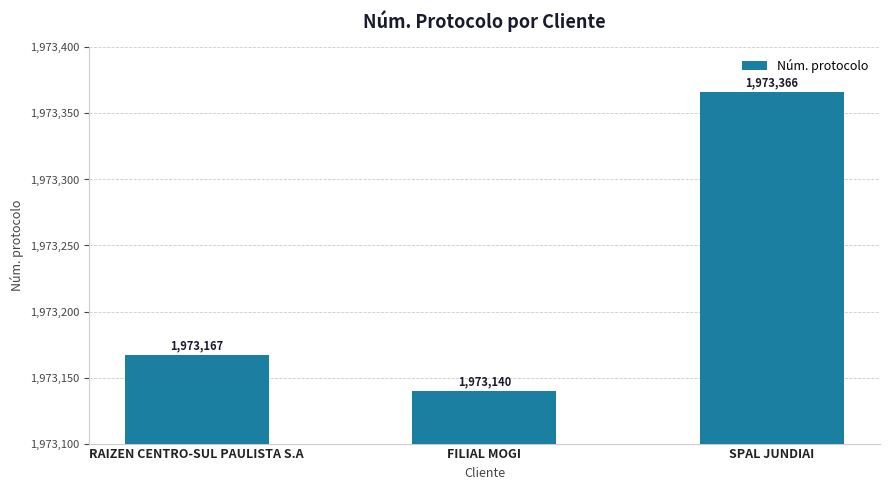

Between SPAL JUNDIAI and FILIAL MOGI, which is larger?

SPAL JUNDIAI